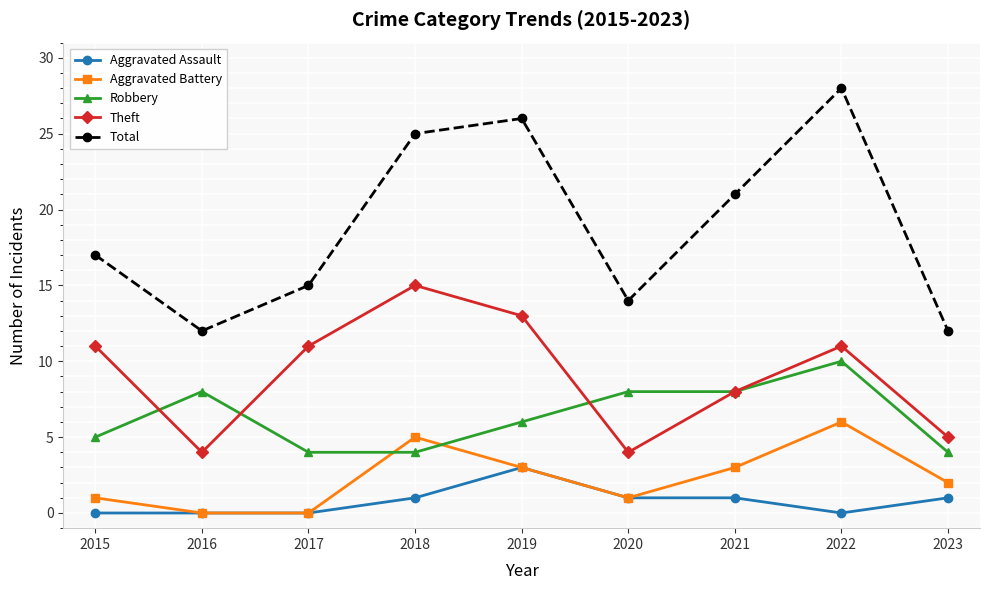

How many times do Robbery and Aggravated Battery cross each other?

2